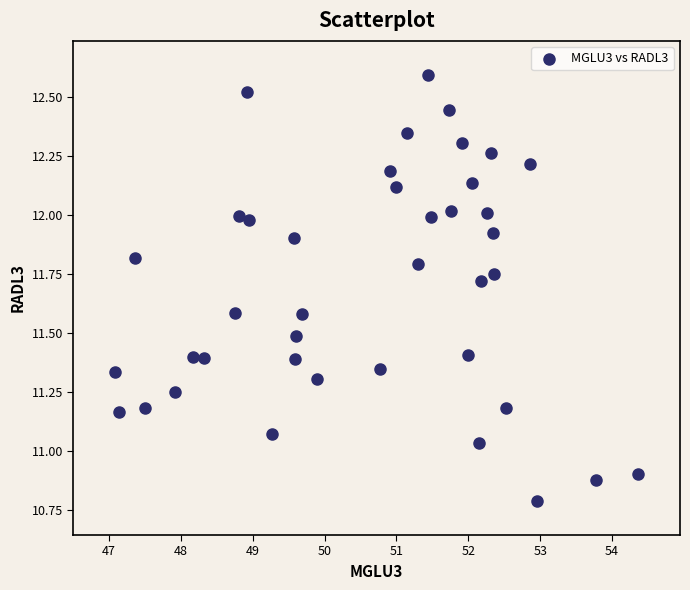

What is the range of Y values (max minus min)?

1.8